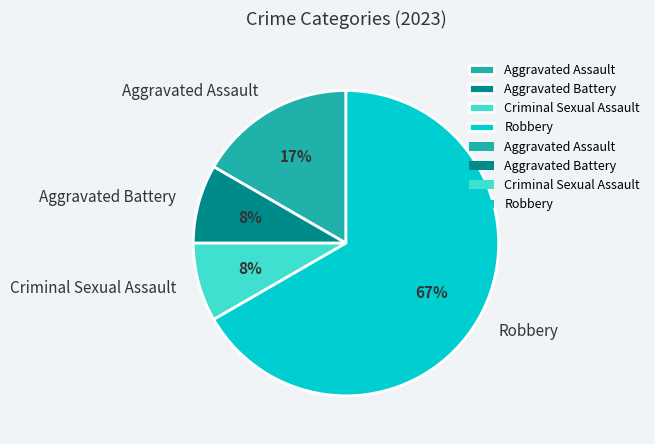

What percentage is the Aggravated Battery slice, to the nearest percent?

8%